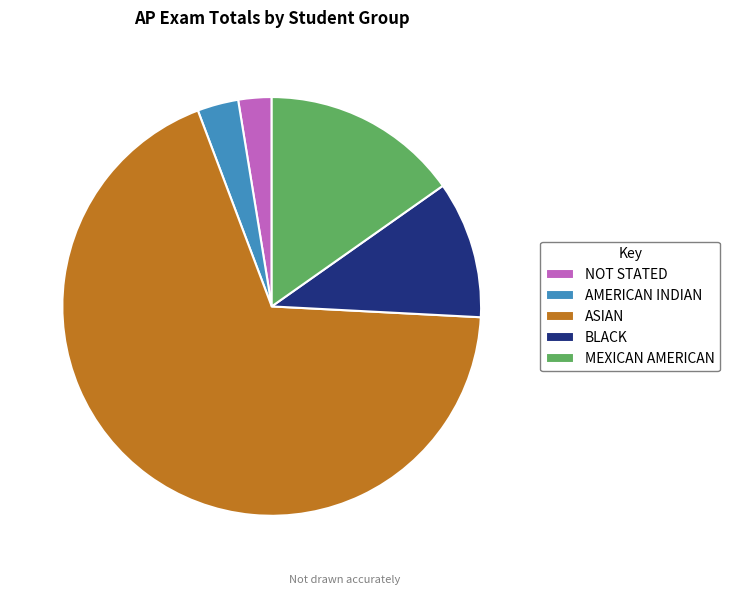

Combined, do AMERICAN INDIAN and ASIAN account for over 50%?

Yes